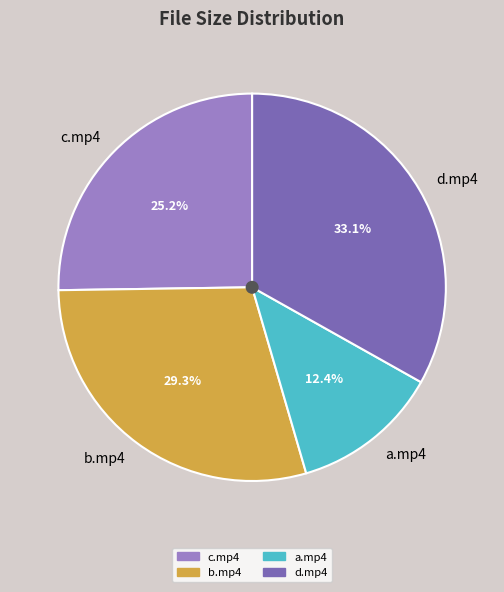

Combined, do b.mp4 and d.mp4 account for over 50%?

Yes